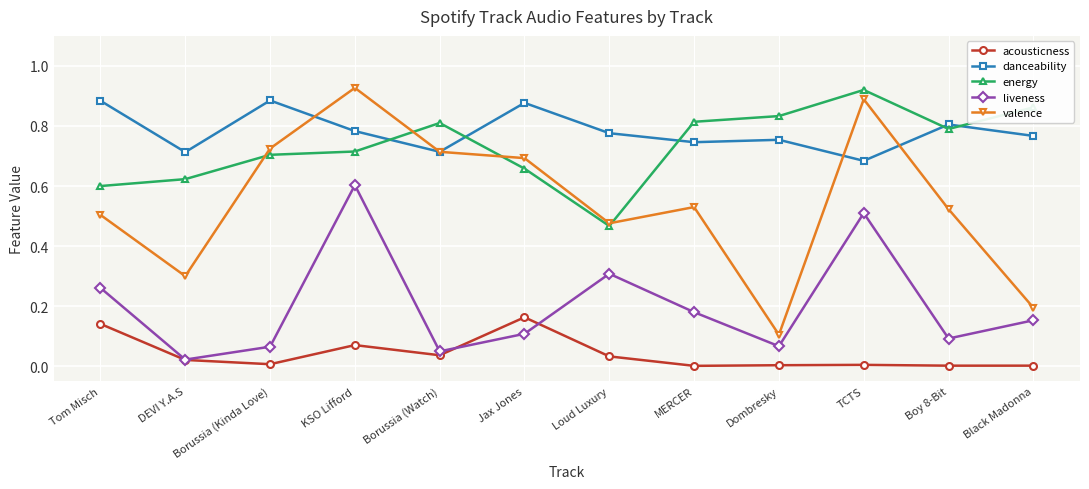

What is the total value across all series at MERCER?

2.3